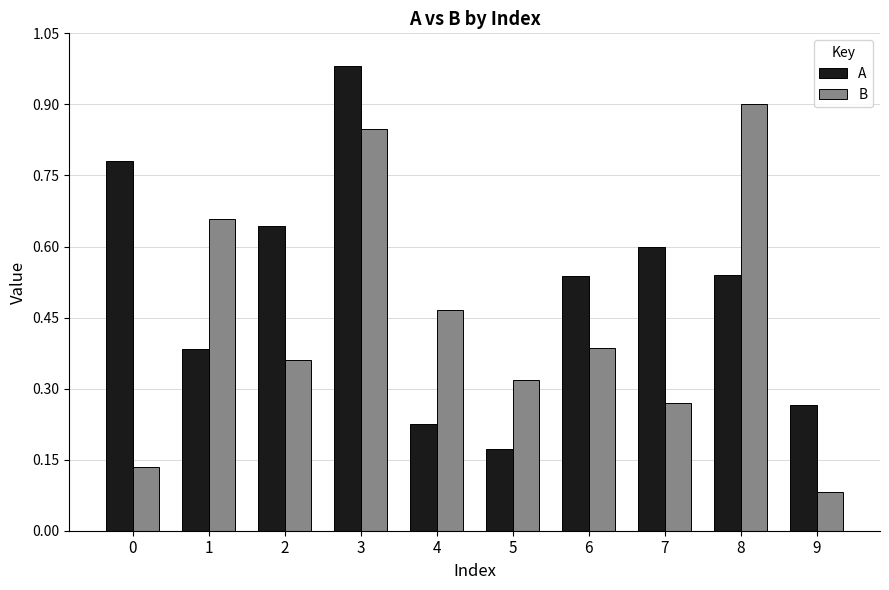

Is the value of A at 3 greater than the value of B at 4?

Yes